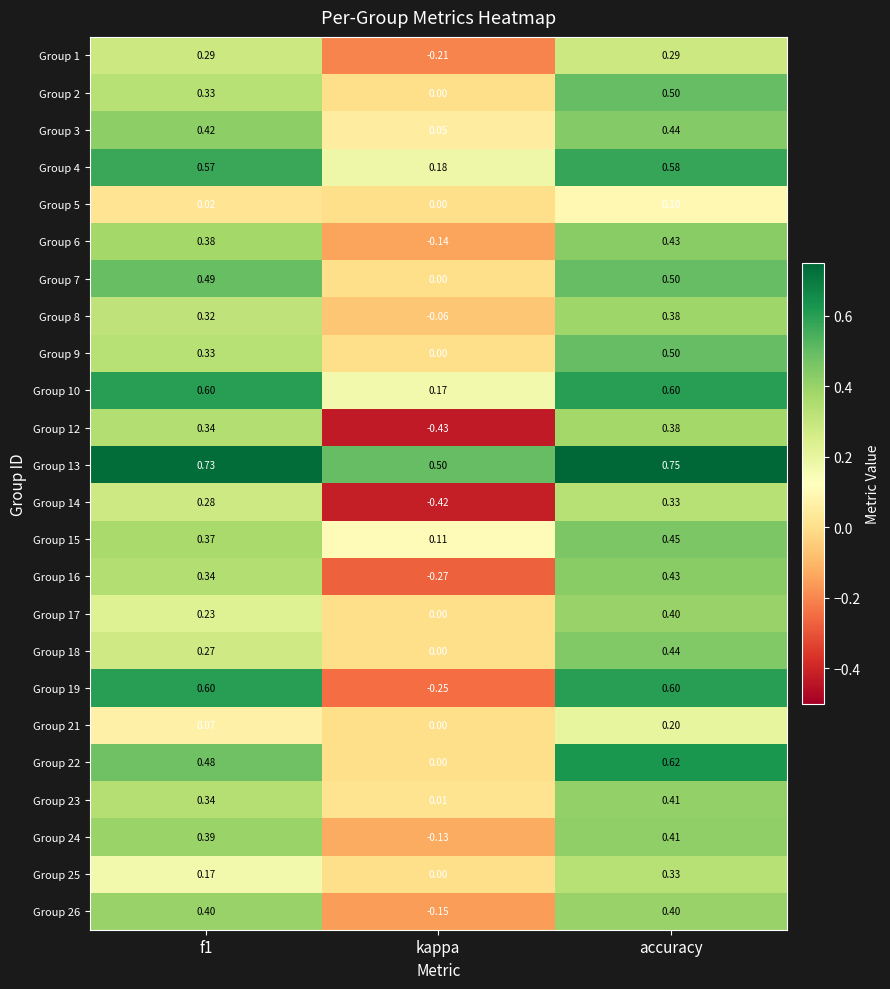

Which category has the highest value across all series?

accuracy